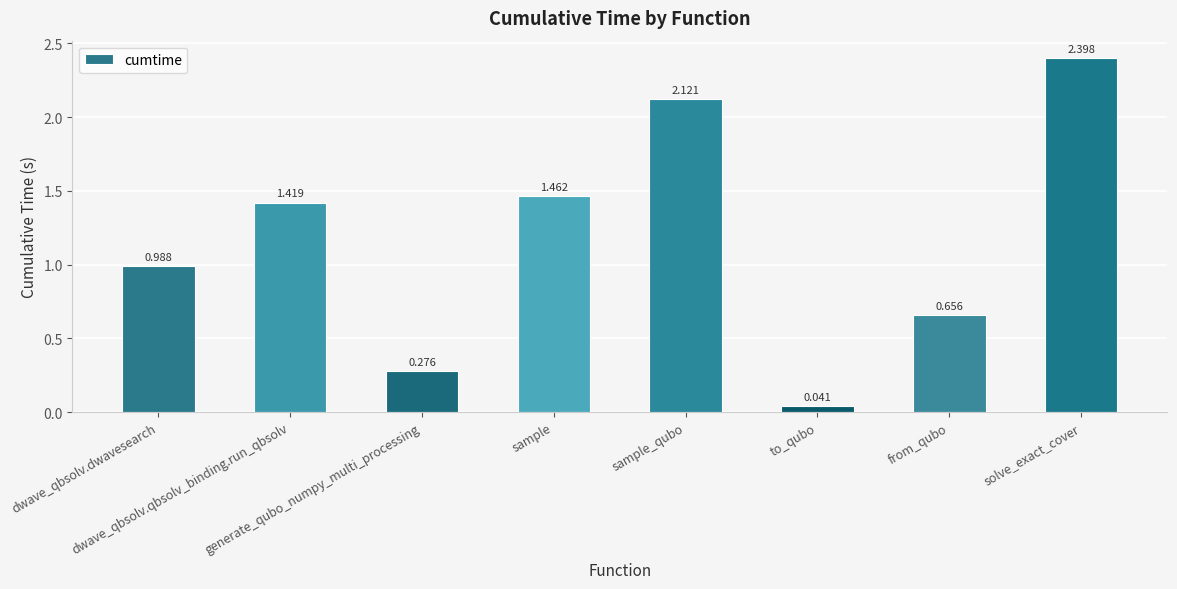

What is the label of the 7th bar from the left?

from_qubo